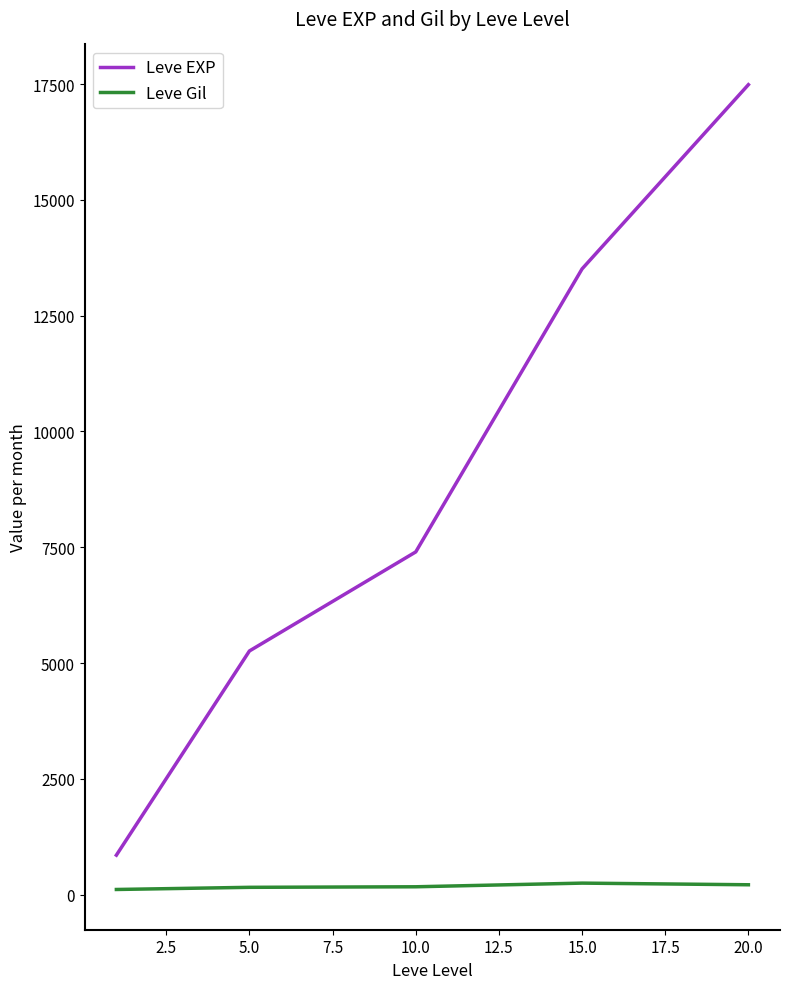

What is the maximum value shown in the chart?

17486.7